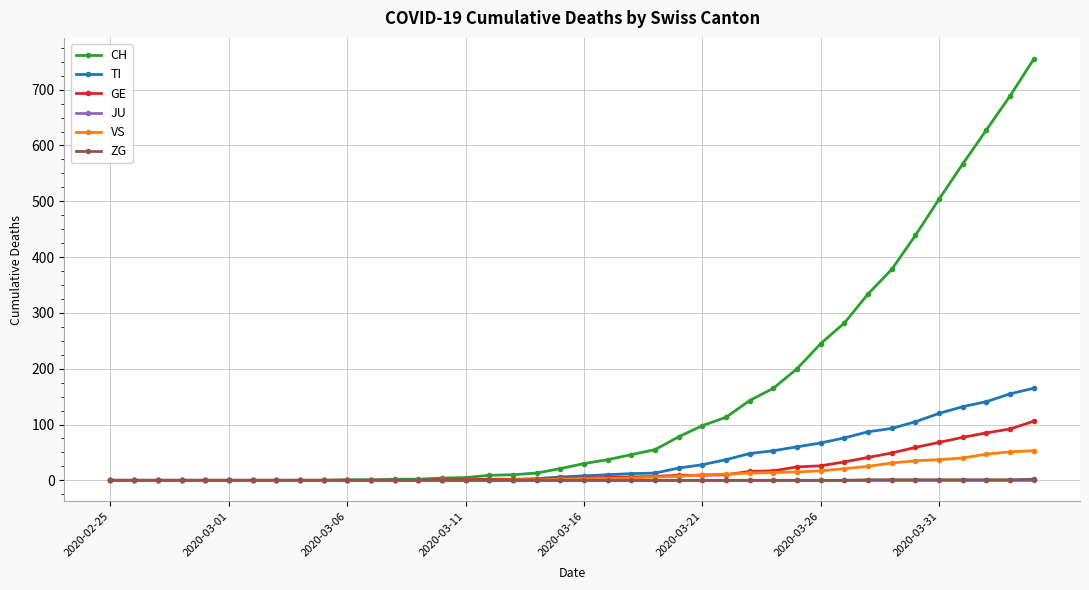

Which series has the widest spread of values?

CH